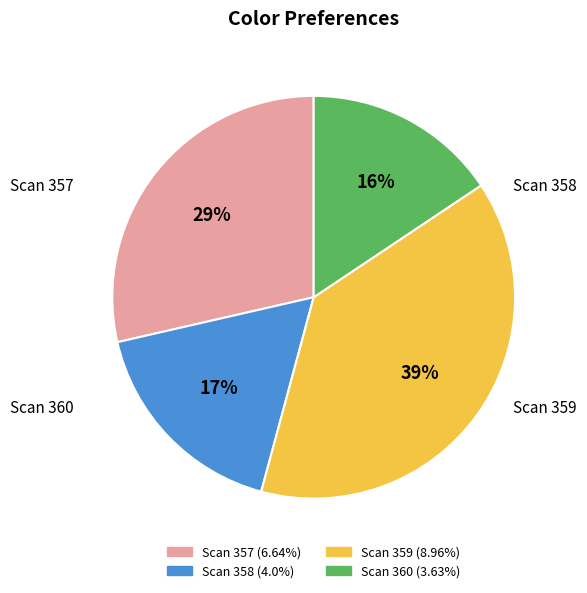

Is there any slice that represents more than half of the pie?

No